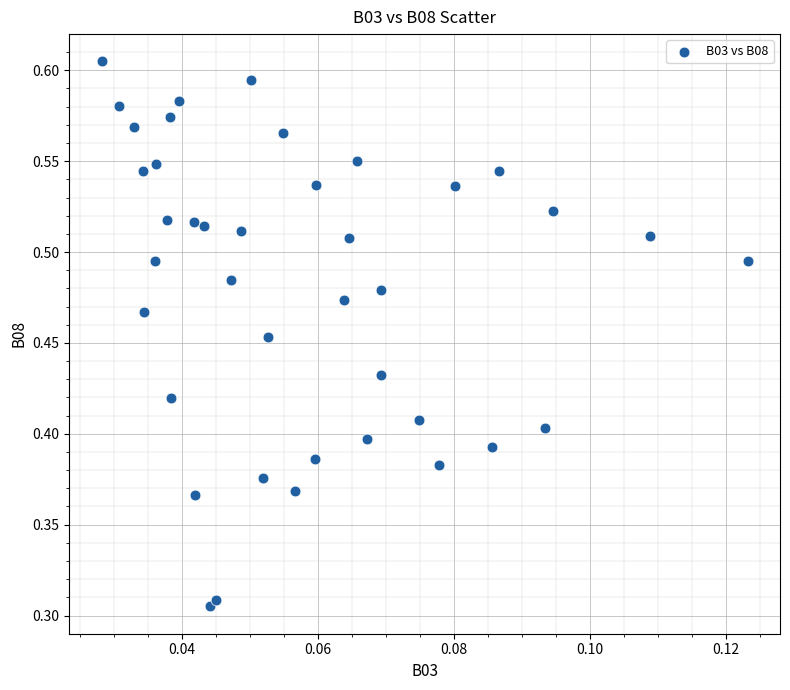

How many data points are displayed?

40